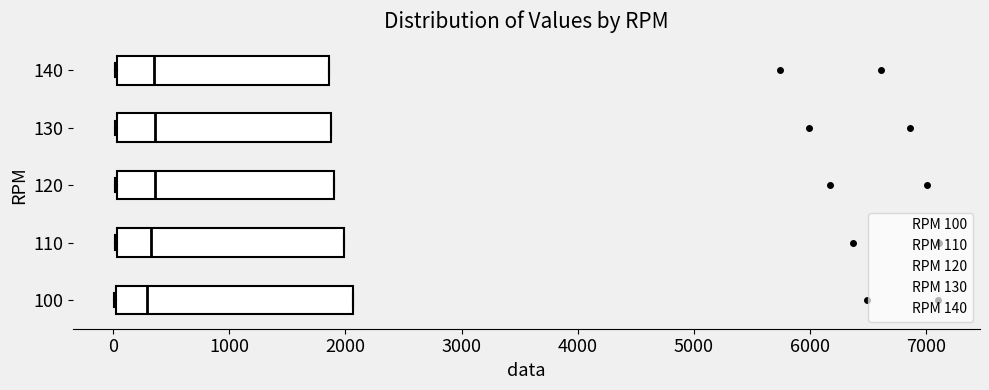

Reading bottom to top, read every box against the x-axis: the position of its median line, the range the box covers, and the ends of its whiskers. The values are not printed on the chart, so give them approximately, as read against the axis.

100: median 300, box 0 to 2100, whiskers 0 to 2100
110: median 300, box 0 to 2000, whiskers 0 to 2000
120: median 400, box 0 to 1900, whiskers 0 to 1900
130: median 400, box 0 to 1900, whiskers 0 to 1900
140: median 400, box 0 to 1900, whiskers 0 to 1900